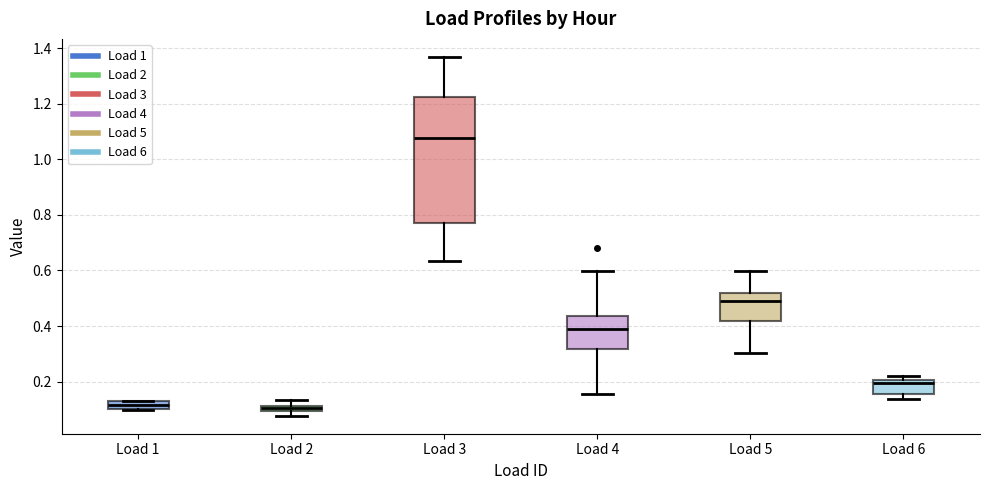

Where is the upper edge of the box for Load 6 on the y-axis? The values are not printed on the chart, so give them approximately, as read against the axis.

0.20